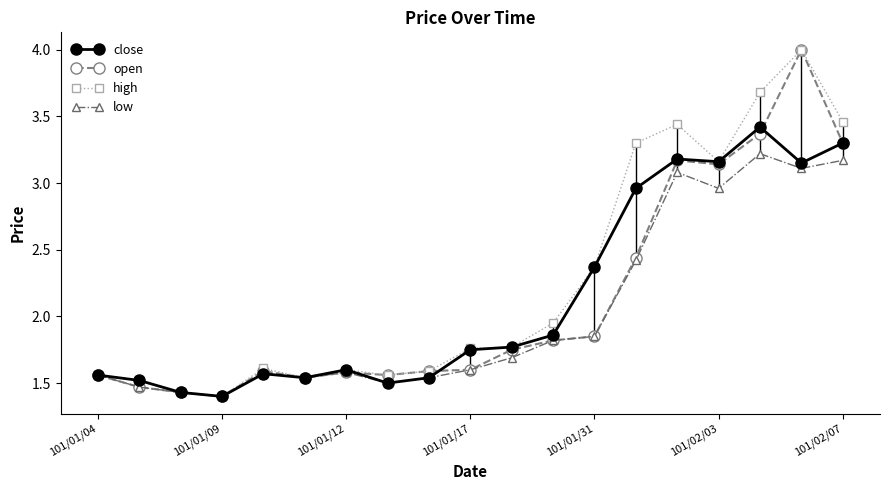

Is this an area chart (filled region under the line)?

No